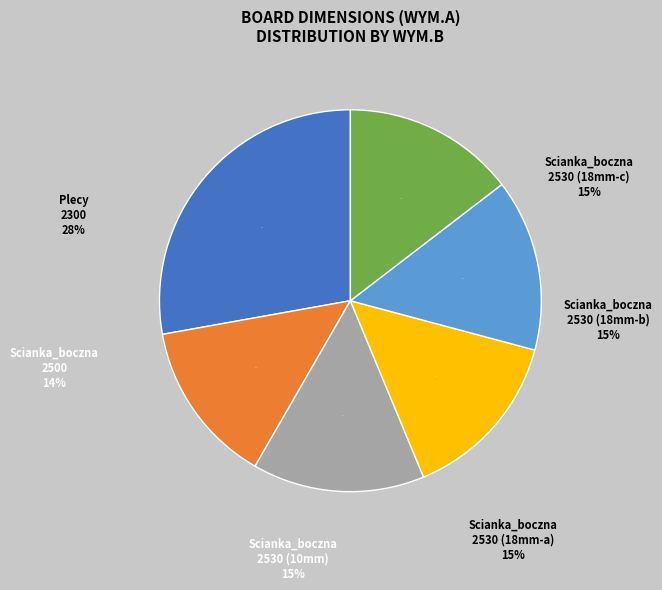

To the nearest percent, what portion does 2530 represent?

15%